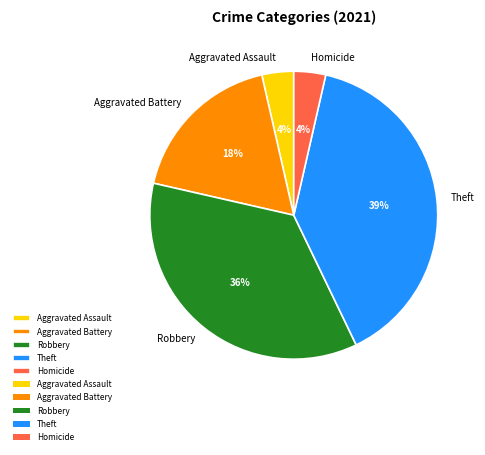

Does Aggravated Battery represent more than half of the total?

No